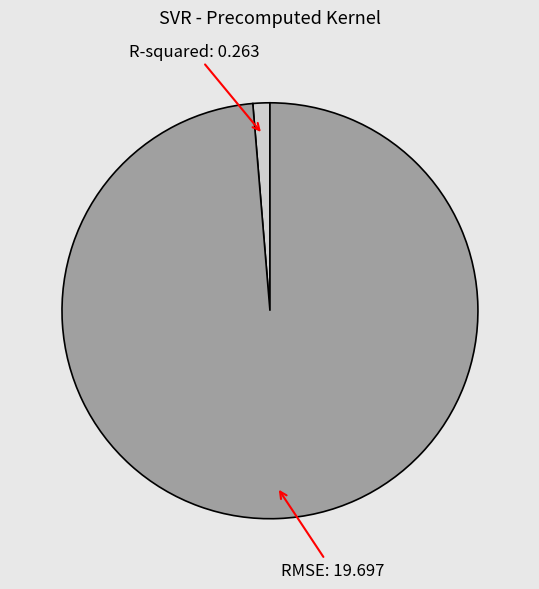

Which has a higher value, RMSE or R-squared?

RMSE